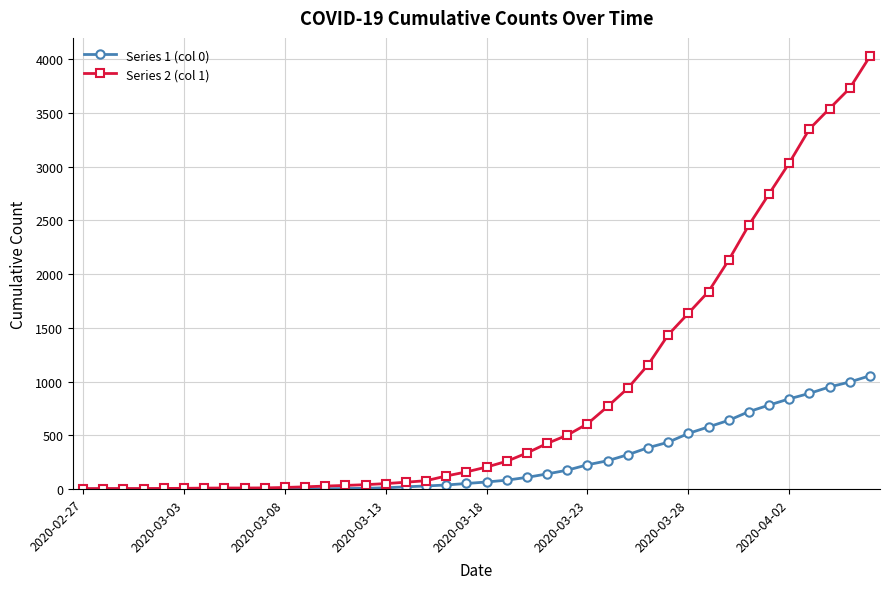

Which series has the largest range (max minus min)?

Series 2 (col 1)